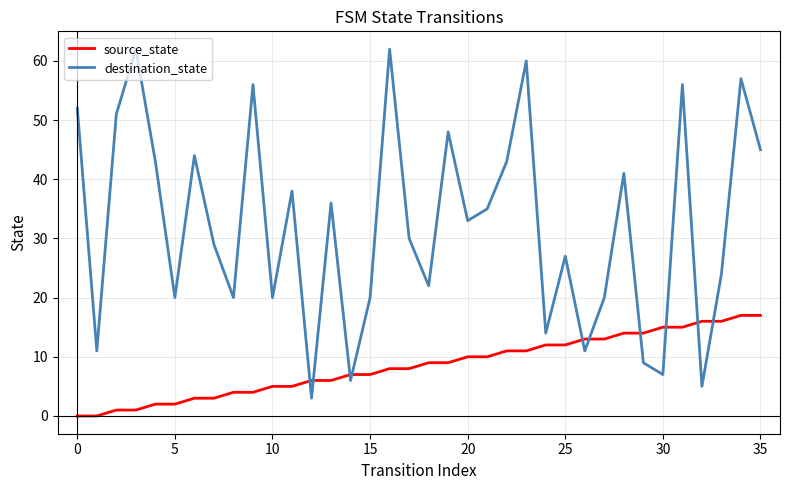

How many interior local peaks does the destination_state series have?

12